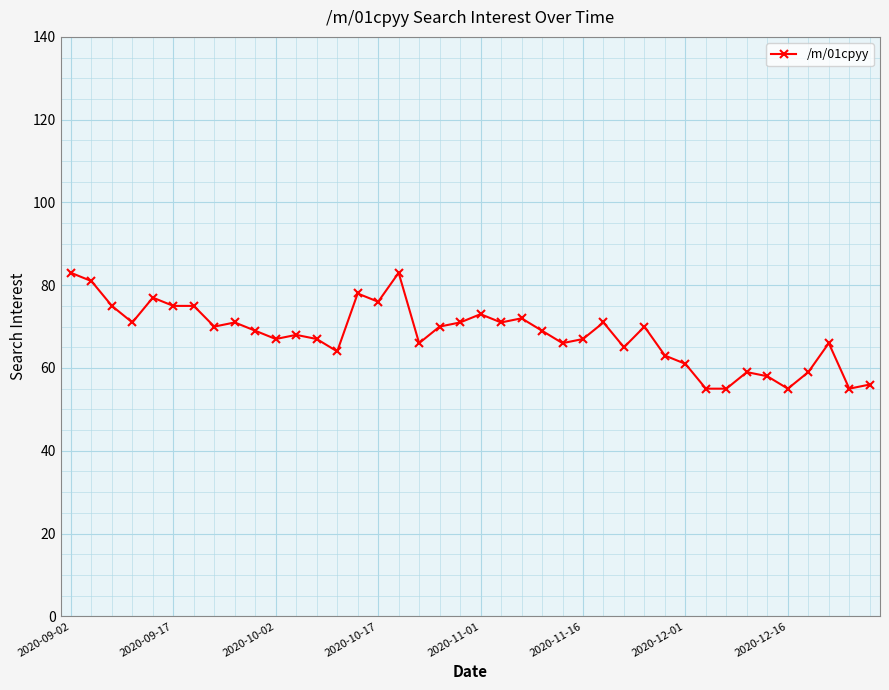

Reading right to left, what are all the values shown in this chart?

56	55	66	59	55	58	59	55	55	61	63	70	65	71	67	66	69	72	71	73	71	70	66	83	76	78	64	67	68	67	69	71	70	75	75	77	71	75	81	83